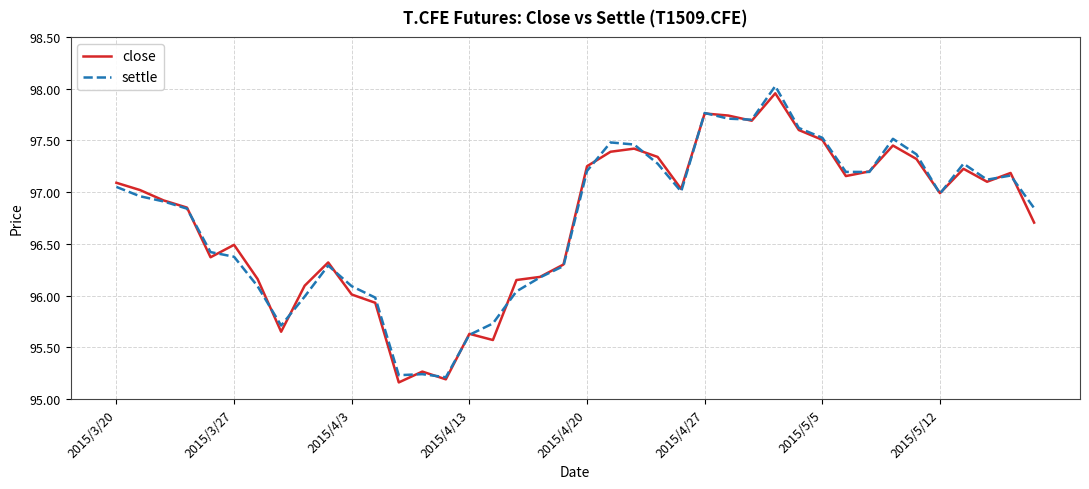

What are all the series names shown in the legend?

close, settle